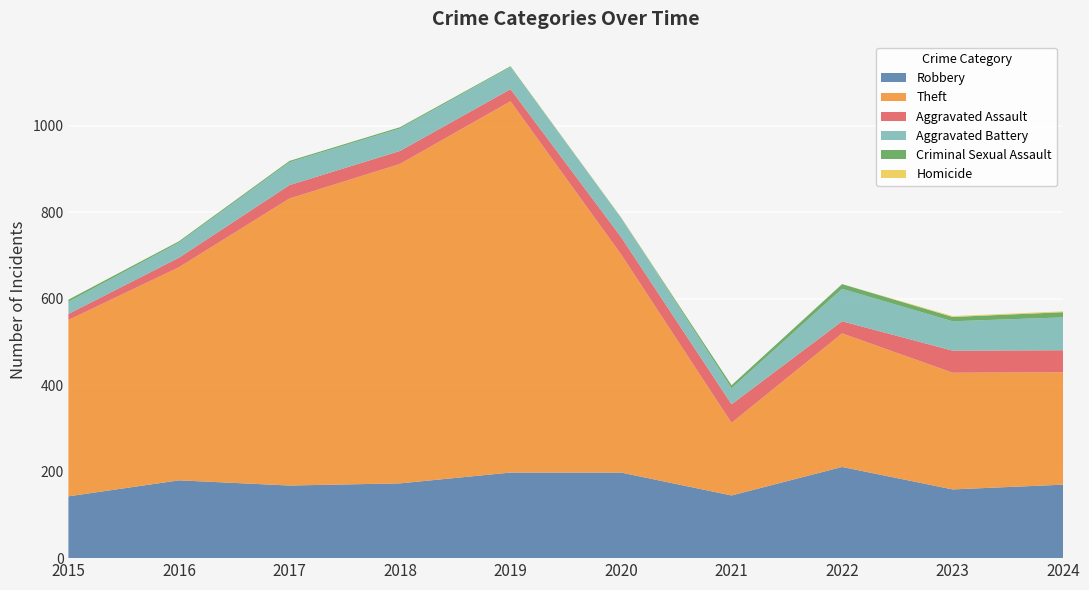

Reading left to right, transcribe all the data shown in this chart.

Robbery: 2015=143	2016=180	2017=168	2018=173	2019=198	2020=198	2021=145	2022=211	2023=159	2024=170
Theft: 2015=408	2016=493	2017=664	2018=739	2019=859	2020=505	2021=168	2022=309	2023=270	2024=260
Aggravated Assault: 2015=14	2016=22	2017=31	2018=30	2019=28	2020=40	2021=43	2022=28	2023=51	2024=51
Aggravated Battery: 2015=28	2016=35	2017=53	2018=52	2019=51	2020=45	2021=37	2022=75	2023=68	2024=76
Criminal Sexual Assault: 2015=5	2016=3	2017=3	2018=3	2019=2	2020=0	2021=7	2022=11	2023=10	2024=12
Homicide: 2015=0	2016=0	2017=0	2018=0	2019=0	2020=1	2021=0	2022=0	2023=2	2024=2